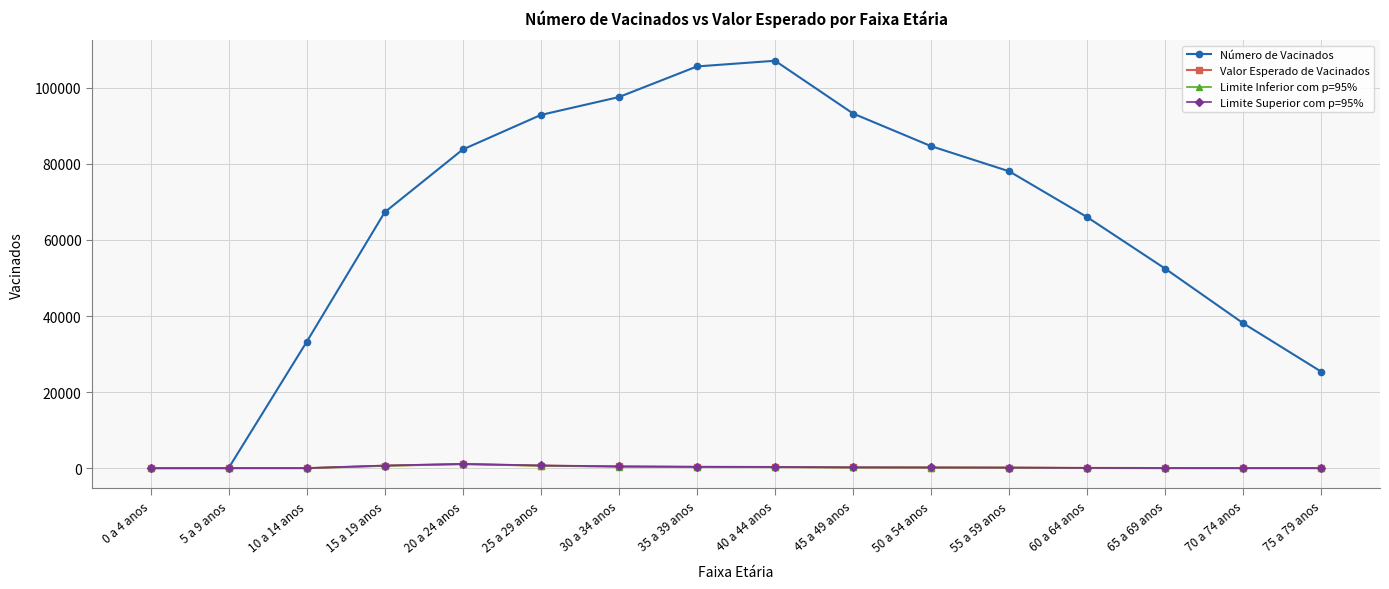

What is the label of the 1st point from the right?

75 a 79 anos